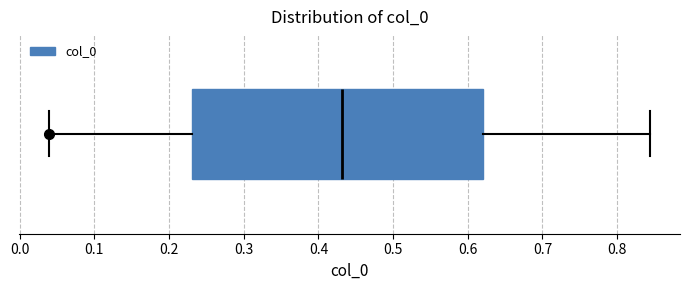

Transcribe this box plot: give where the median line is, the range the box spans, and where the two whiskers end, as read against the x-axis. The values are not printed on the chart, so give them approximately, as read against the axis.

median 0.43, box 0.23 to 0.62, whiskers 0.04 to 0.84